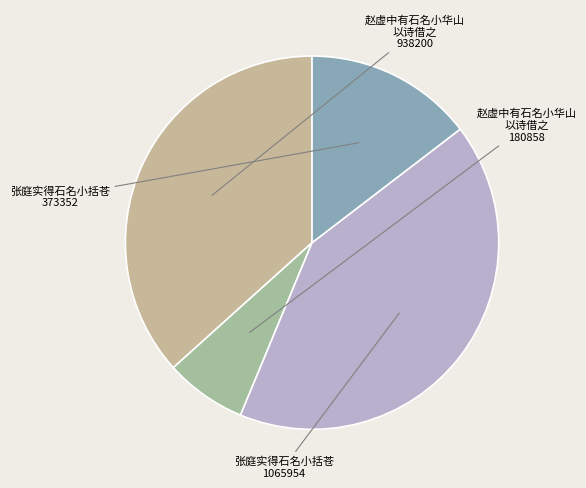

Count the number of slices in the pie.

4